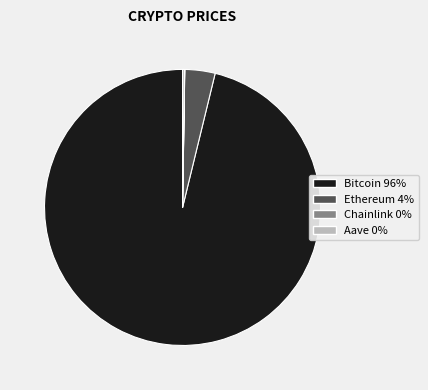

Does Bitcoin represent more than half of the total?

Yes